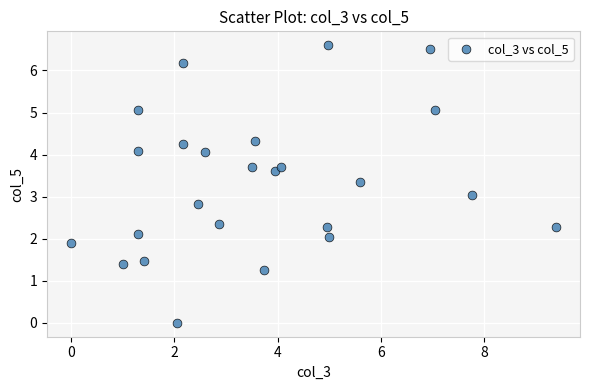

What is the range of X values (max minus min)?

9.4